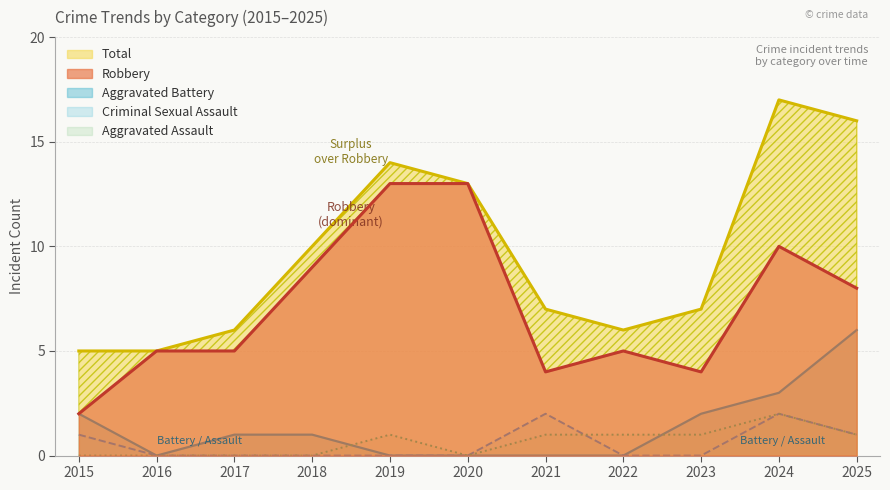

Reading left to right, what are all the values shown in this chart?

Aggravated Assault: 0	0	0	0	1	0	1	1	1	2	1
Aggravated Battery: 2	0	1	1	0	0	0	0	2	3	6
Criminal Sexual Assault: 1	0	0	0	0	0	2	0	0	2	1
Robbery: 2	5	5	9	13	13	4	5	4	10	8
Total: 5	5	6	10	14	13	7	6	7	17	16